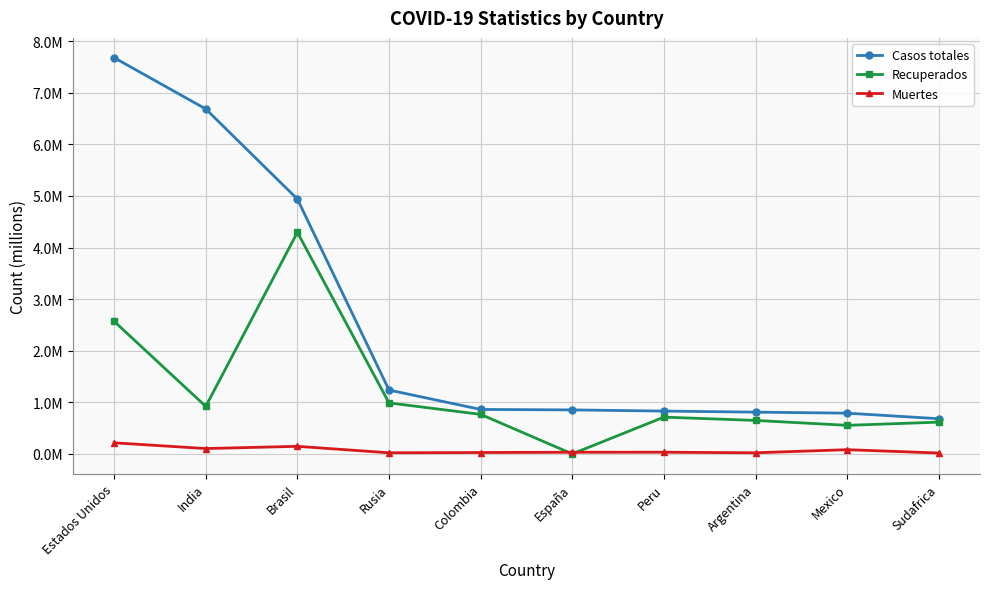

Which has a higher value, Estados Unidos or Brasil?

Estados Unidos